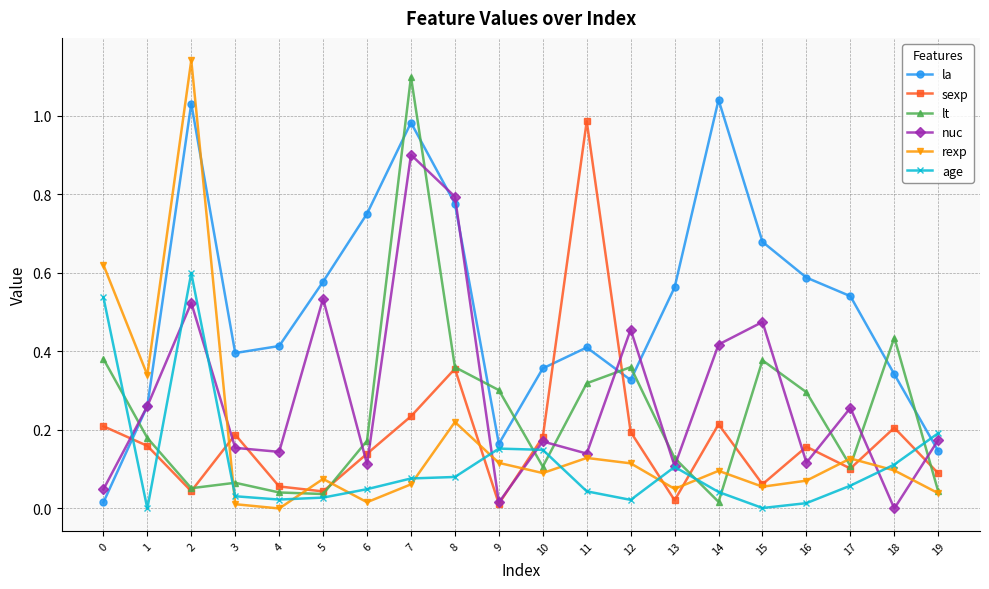

Does the chart display data point markers on the line(s)?

Yes